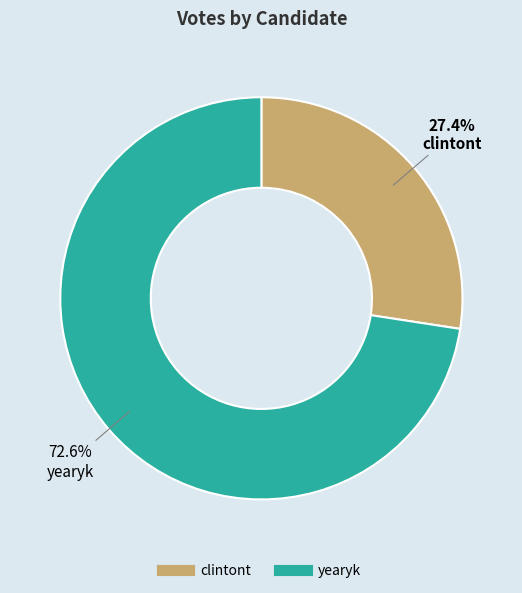

What is the majority slice?

yearyk